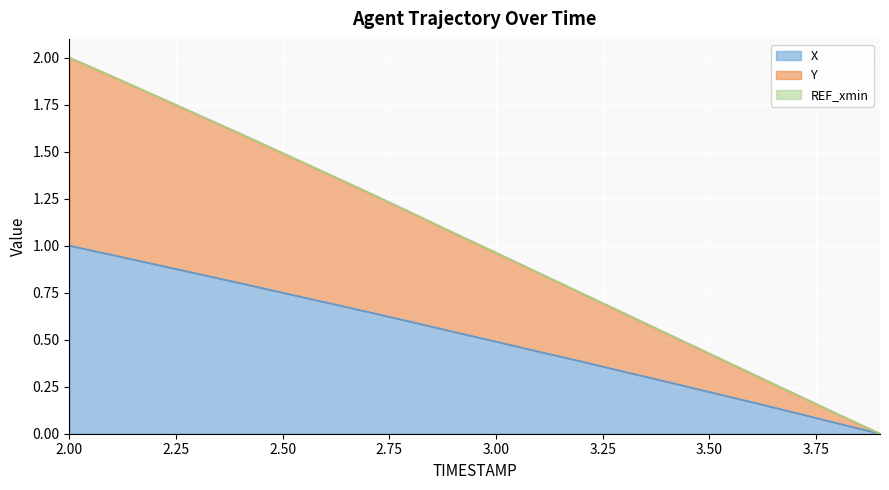

Reading left to right, transcribe all the data shown in this chart.

X: 2.0=1.0	2.1=1.0	2.2=0.9	2.3=0.9	2.4=0.8	2.5=0.8	2.6=0.7	2.7=0.6	2.8=0.6	2.9=0.5	3.0=0.5	3.1=0.4	3.2=0.4	3.3=0.3	3.4=0.3	3.5=0.2	3.6=0.2	3.7=0.1	3.8=0.1	3.9=0.0
Y: 2.0=2.0	2.1=1.9	2.2=1.8	2.3=1.7	2.4=1.6	2.5=1.5	2.6=1.4	2.7=1.3	2.8=1.2	2.9=1.1	3.0=1.0	3.1=0.9	3.2=0.7	3.3=0.6	3.4=0.5	3.5=0.4	3.6=0.3	3.7=0.2	3.8=0.1	3.9=0.0